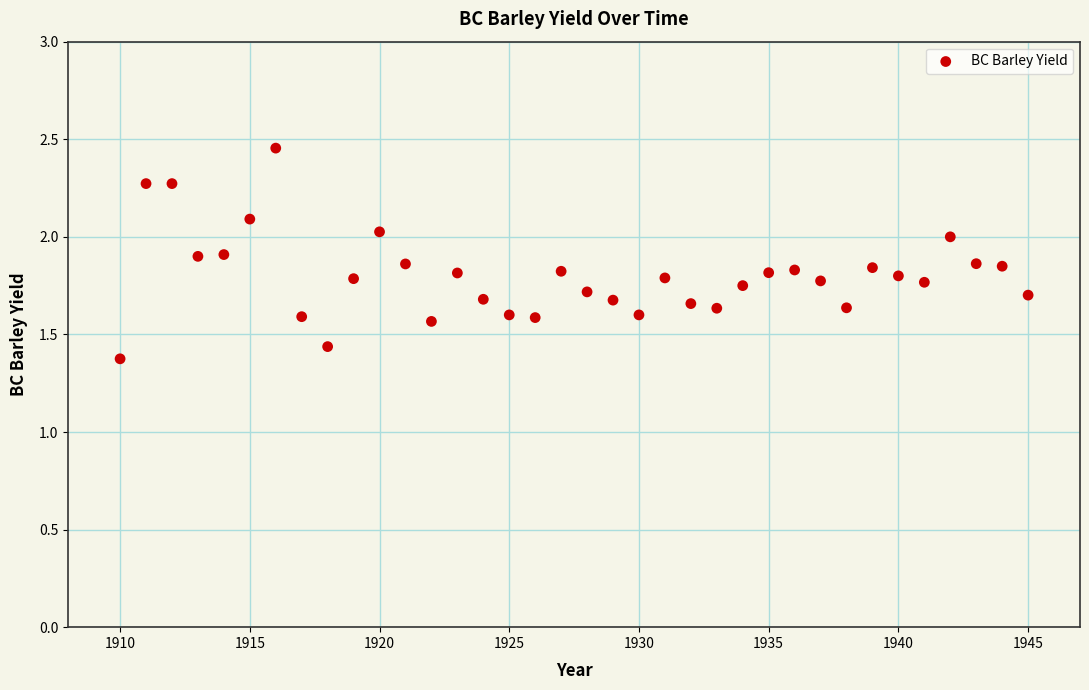

What is the range of Y values (max minus min)?

1.1